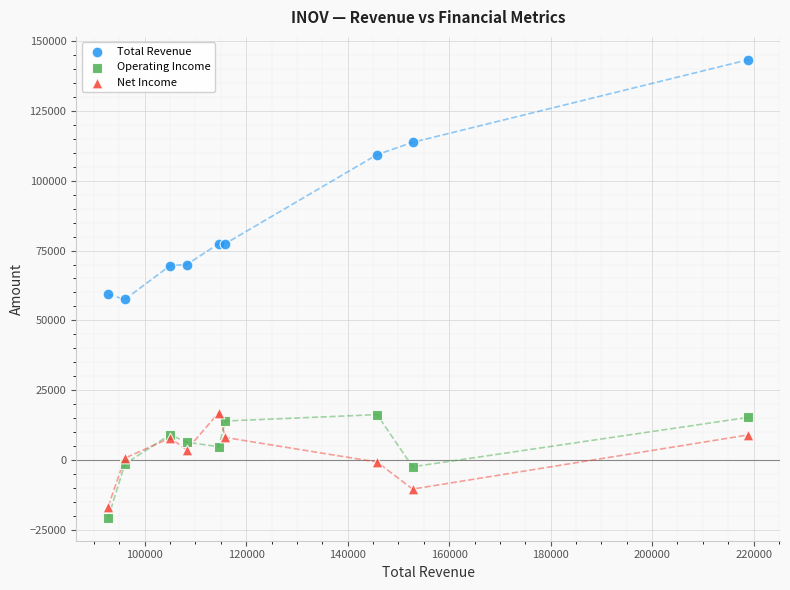

Which series has the widest spread of Y values?

Total Revenue